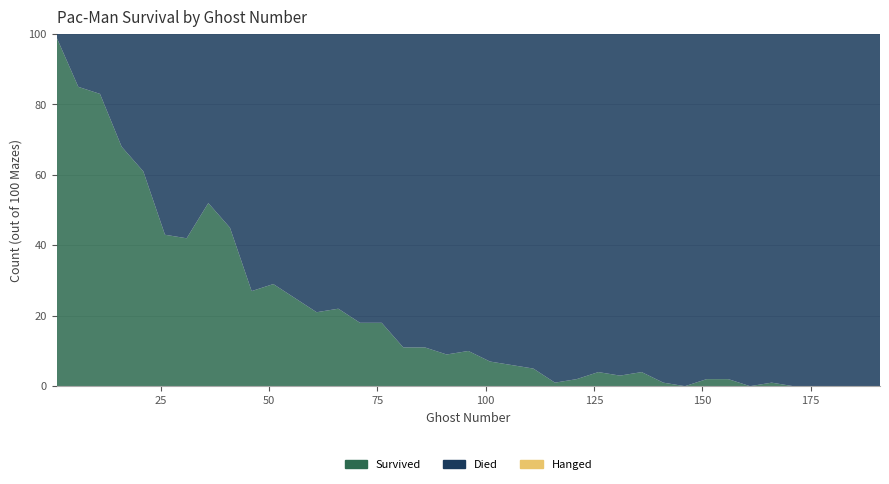

Reading right to left, what are all the values shown in this chart?

Survived: 0	0	0	0	0	1	0	2	2	0	1	4	3	4	2	1	5	6	7	10	9	11	11	18	18	22	21	25	29	27	45	52	42	43	61	68	83	85	99
Died: 100	100	100	100	100	99	100	98	98	100	99	96	97	96	98	99	95	94	93	90	91	89	89	82	82	78	79	75	71	73	55	48	58	57	39	32	17	15	1
Hanged: 0	0	0	0	0	0	0	0	0	0	0	0	0	0	0	0	0	0	0	0	0	0	0	0	0	0	0	0	0	0	0	0	0	0	0	0	0	0	0